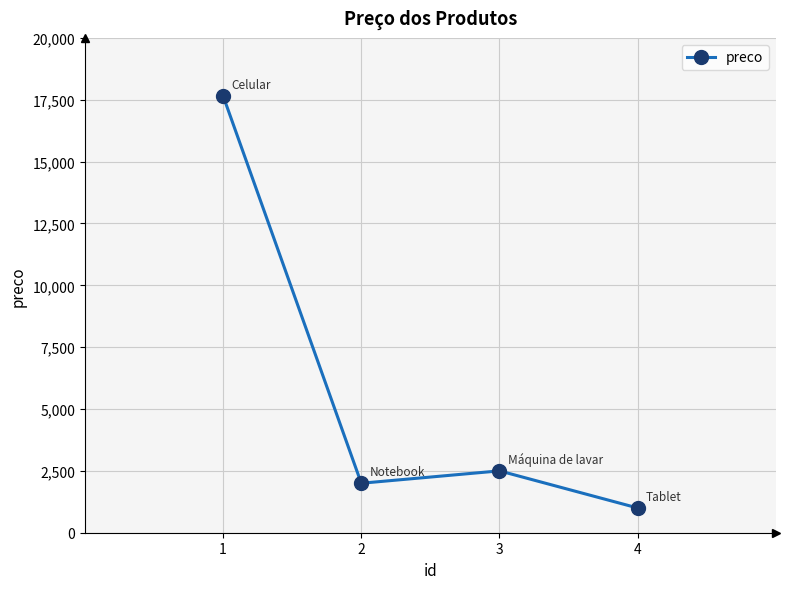

At which label does the data first exceed 2500?

1